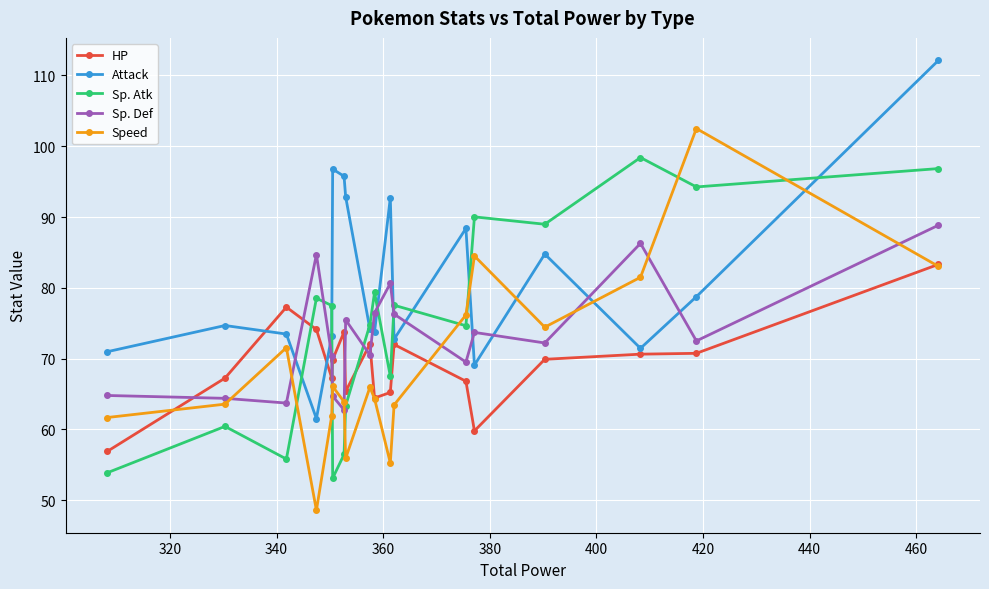

What is the average value of the Attack series?

81.0